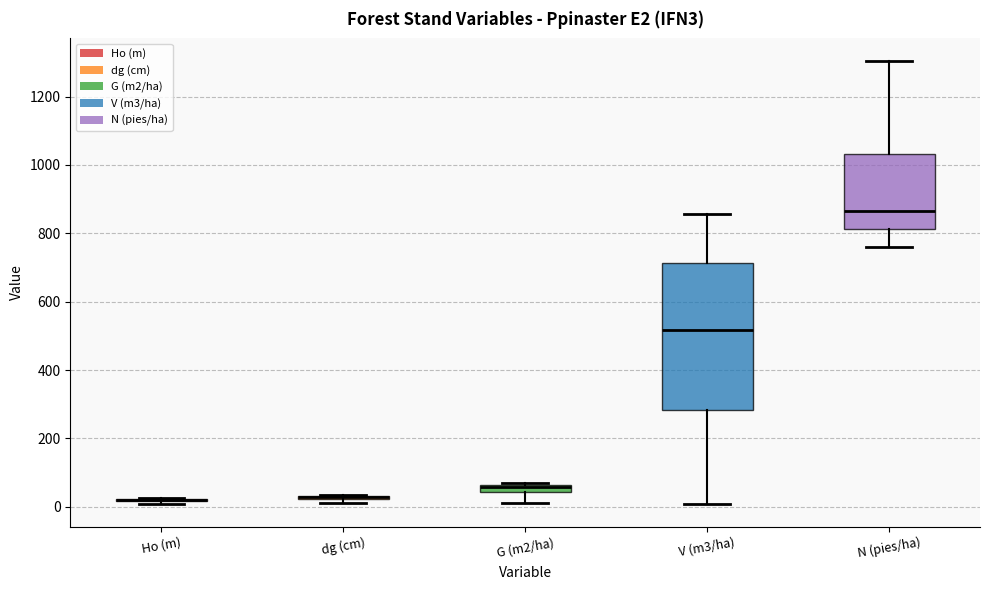

Where is the upper edge of the box for dg (cm) on the y-axis? The values are not printed on the chart, so give them approximately, as read against the axis.

40